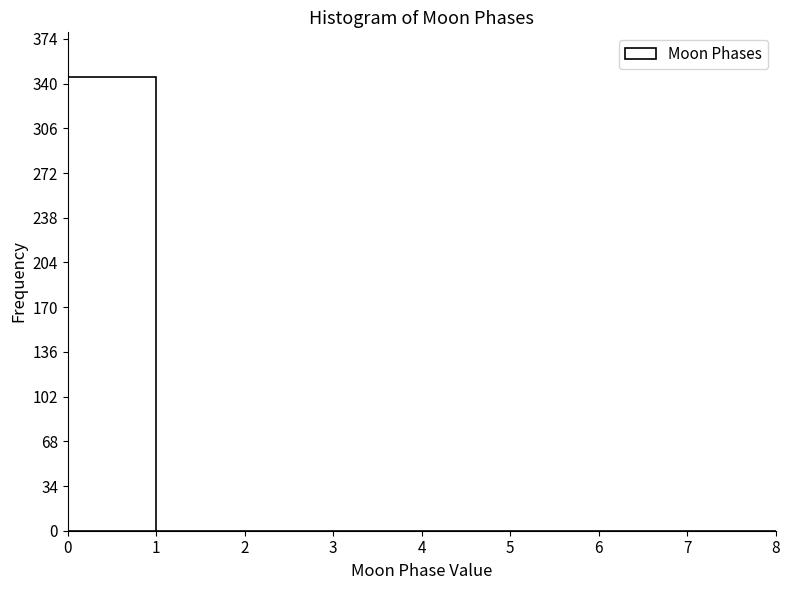

How tall is the bar that spans 0 to 1 on the x-axis? The values are not printed on the chart, so give them approximately, as read against the axis.

345